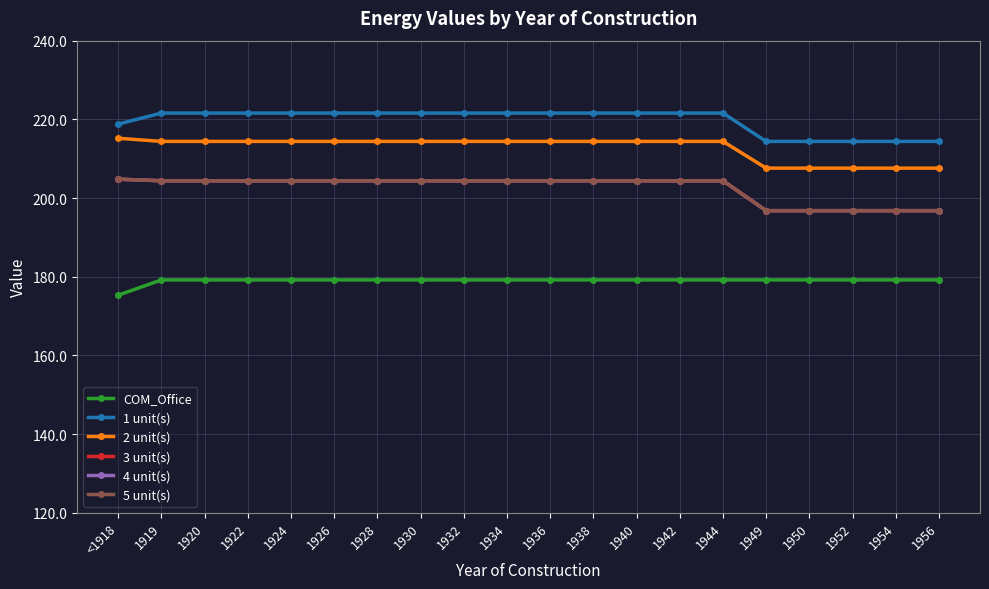

What is the label of the 4th point from the right?

1950